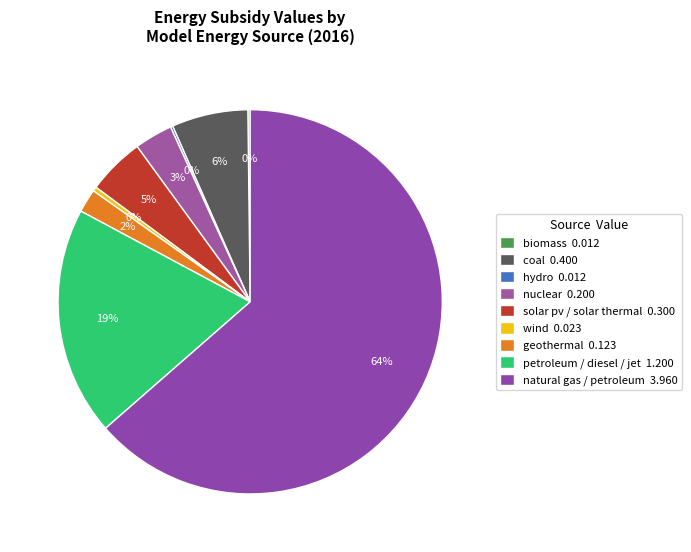

True or false: wind accounts for 0% of the total.

True